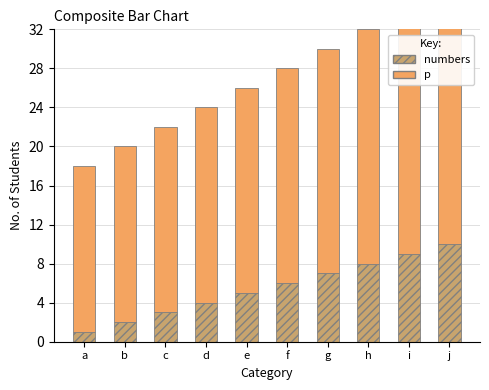

How many data points in p are less than 22?

5